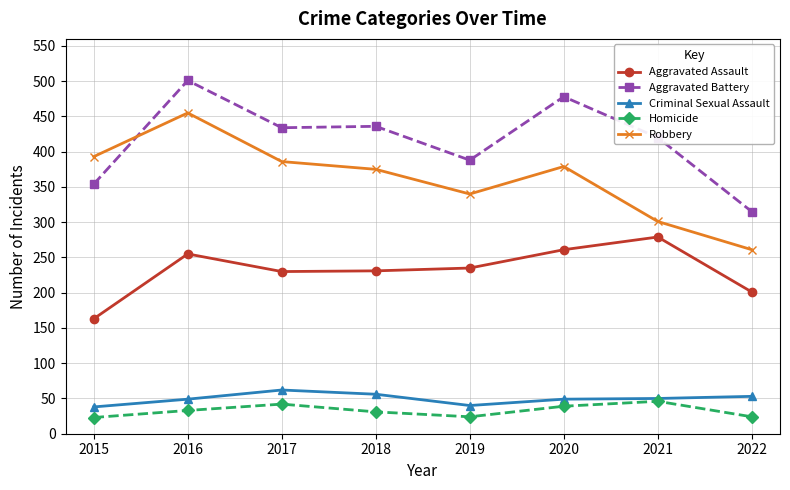

True or false: Homicide and Robbery intersect in this chart.

False